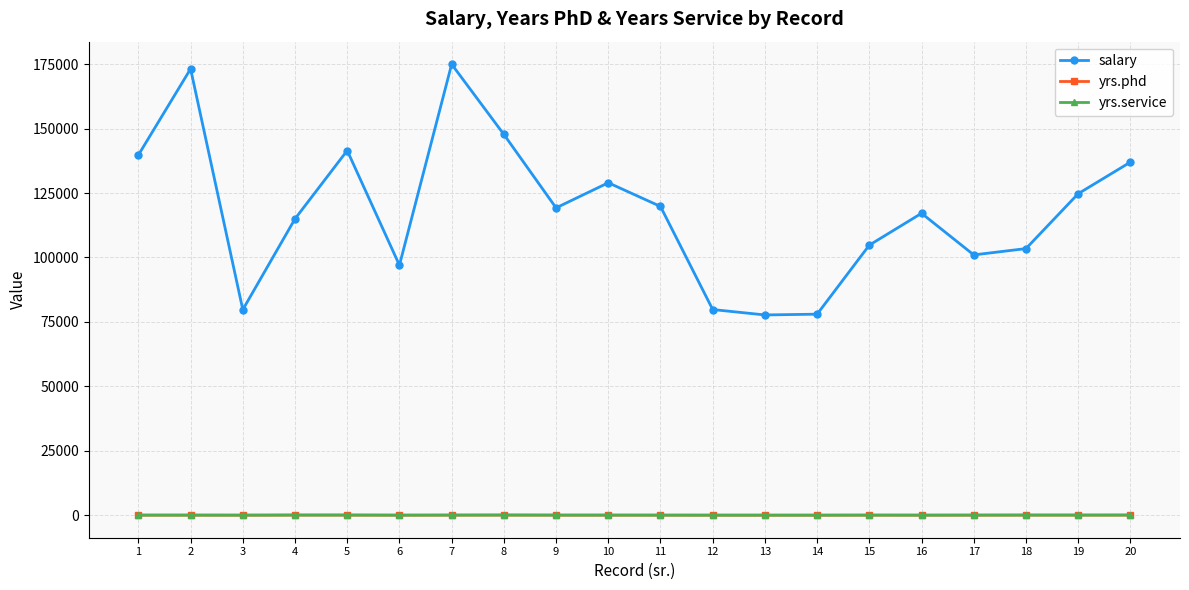

Which category has the highest value across all series?

7